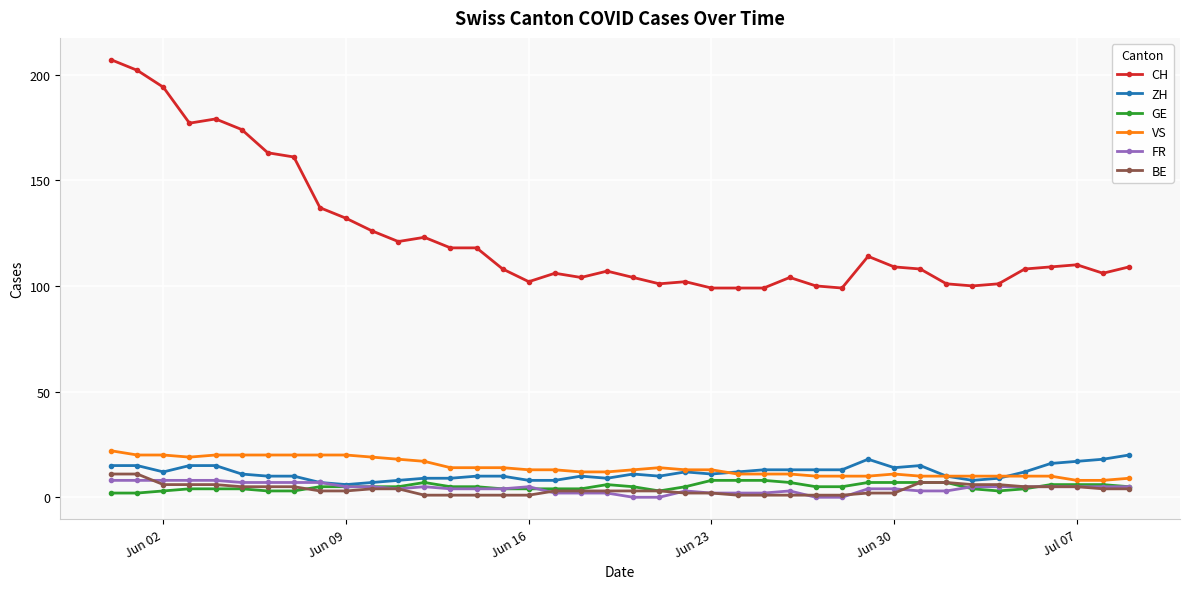

How many FR values are between 3 and 5?

21